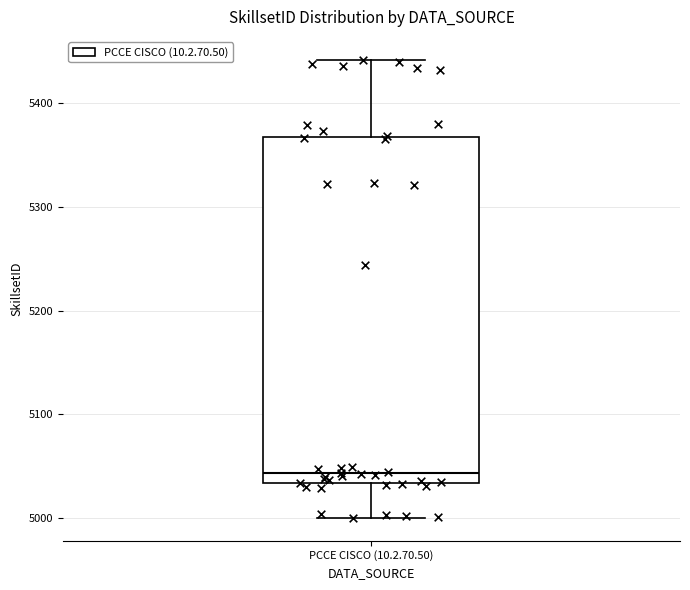

Where does the lower whisker of the box for PCCE CISCO (10.2.70.50) end on the y-axis? The values are not printed on the chart, so give them approximately, as read against the axis.

5000